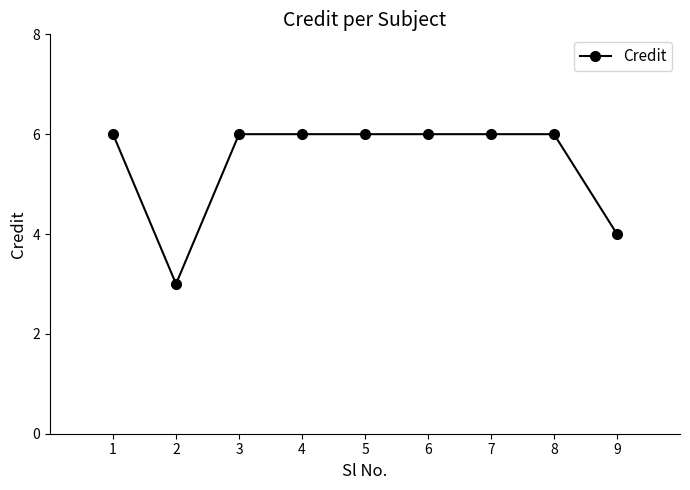

Is it true that the value at 5 is 6?

True